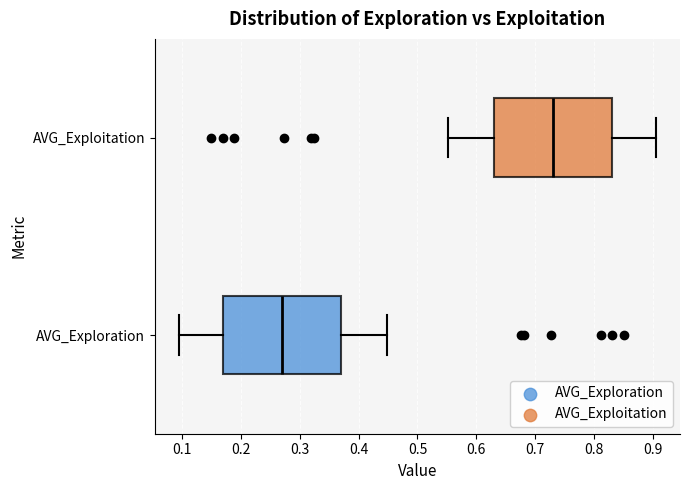

Reading bottom to top, read every box against the x-axis: the position of its median line, the range the box covers, and the ends of its whiskers. The values are not printed on the chart, so give them approximately, as read against the axis.

AVG_Exploration: median 0.27, box 0.17 to 0.37, whiskers 0.09 to 0.45
AVG_Exploitation: median 0.73, box 0.63 to 0.83, whiskers 0.55 to 0.91